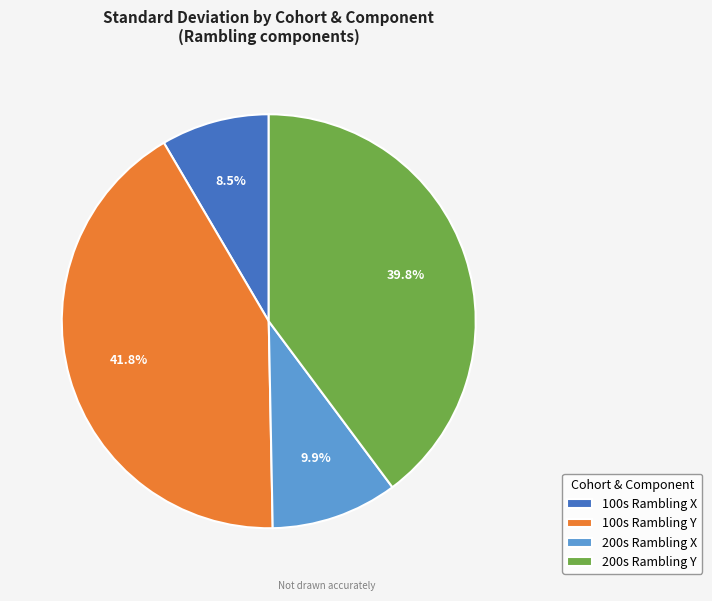

Which category has the biggest portion of the pie?

100s Rambling Y